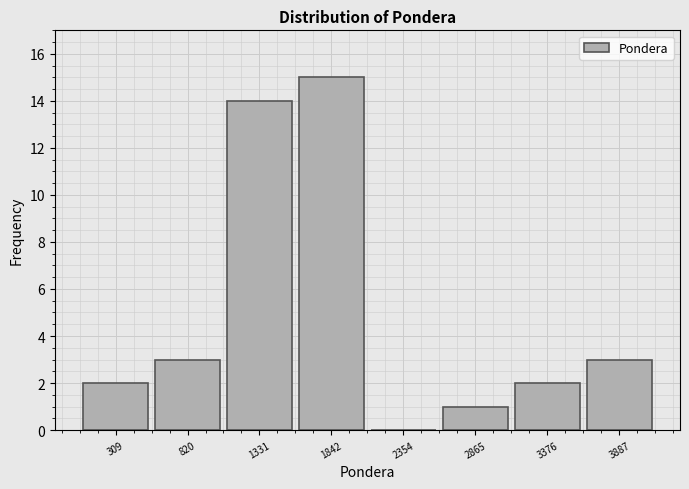

Reading left to right, transcribe this chart: for each bar, give the range it covers on the x-axis and its height. Neither the bar edges nor the heights are printed on the chart, so give them approximately, as read against the axes.

100 to 600: 2
600 to 1100: 3
1100 to 1600: 14
1600 to 2100: 15
2100 to 2600: 0
2600 to 3100: 1
3100 to 3600: 2
3600 to 4100: 3